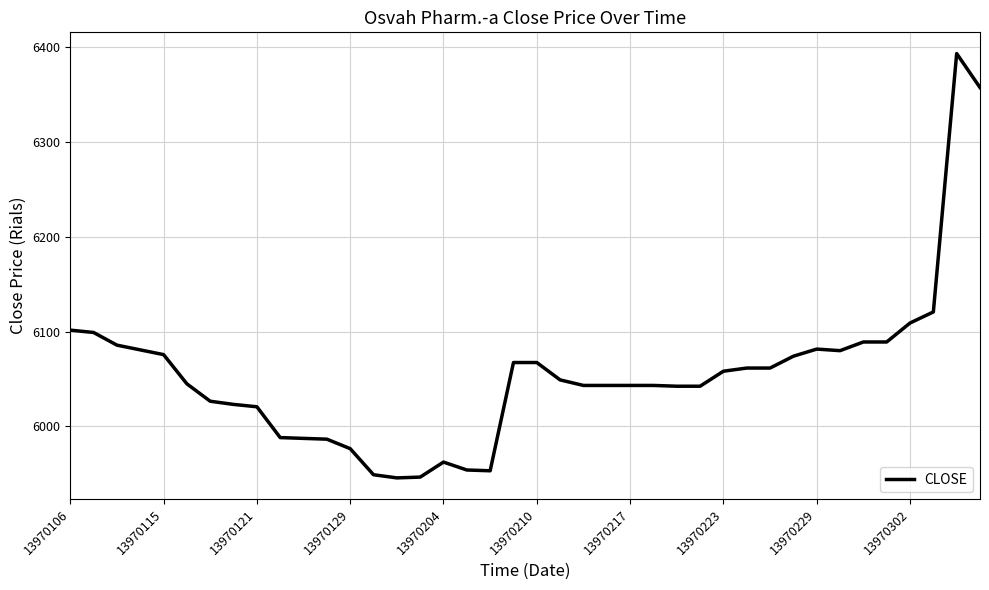

What is the difference between the maximum and minimum values?

447.6